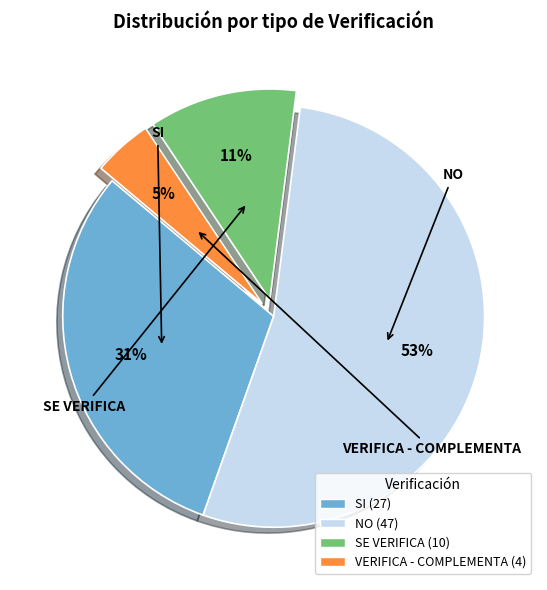

To the nearest percent, what is the difference between the largest and smallest slice percentages?

49%